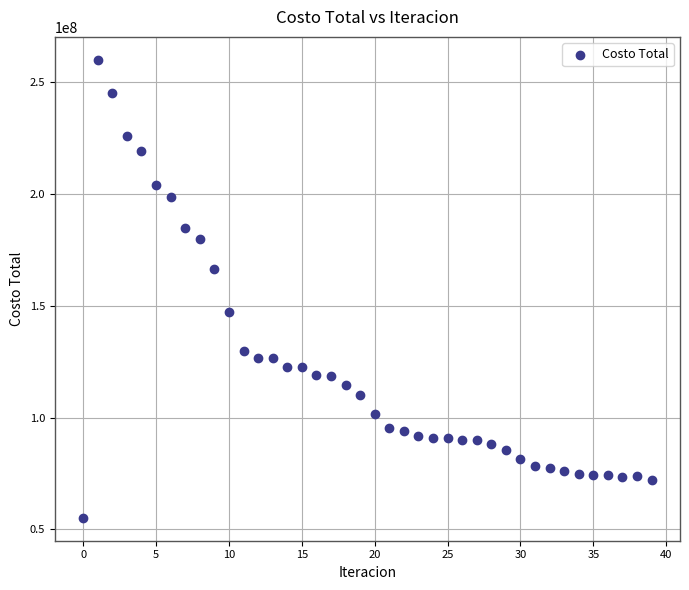

What is the range of Y values (max minus min)?

204791870.4